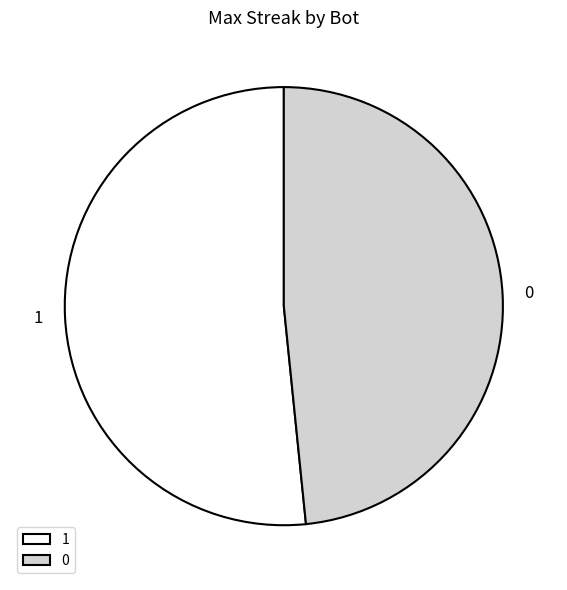

Approximately how many times larger is the value at 1 compared to 0?

1.1